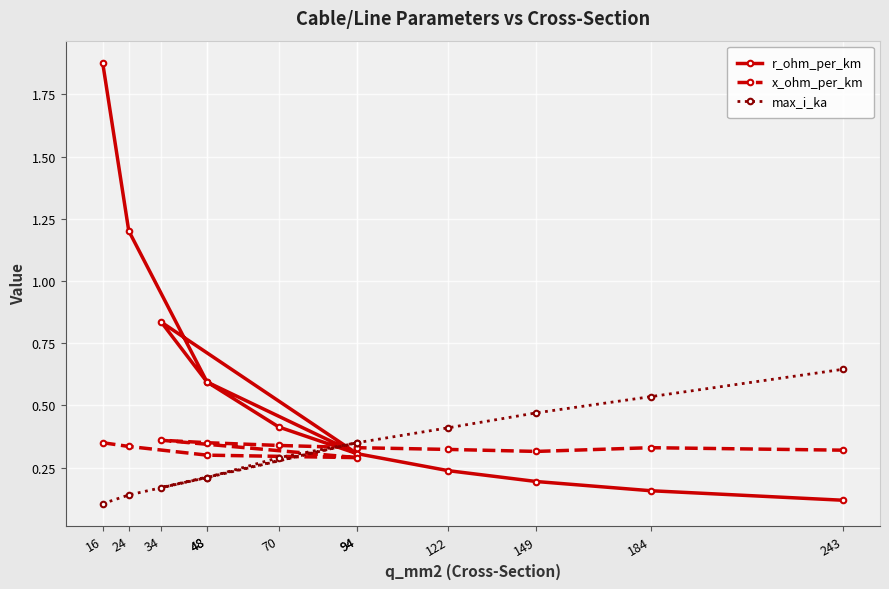

What is the maximum value shown in the chart?

1.9